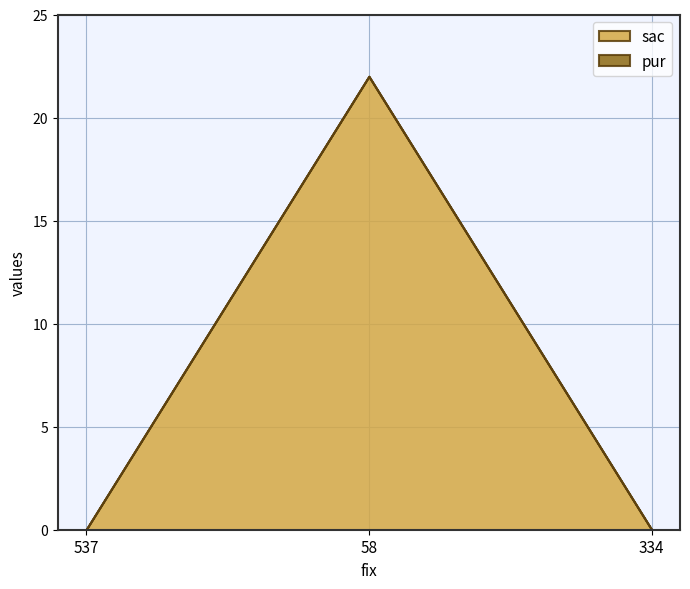

What is the average value of the sac series?

7